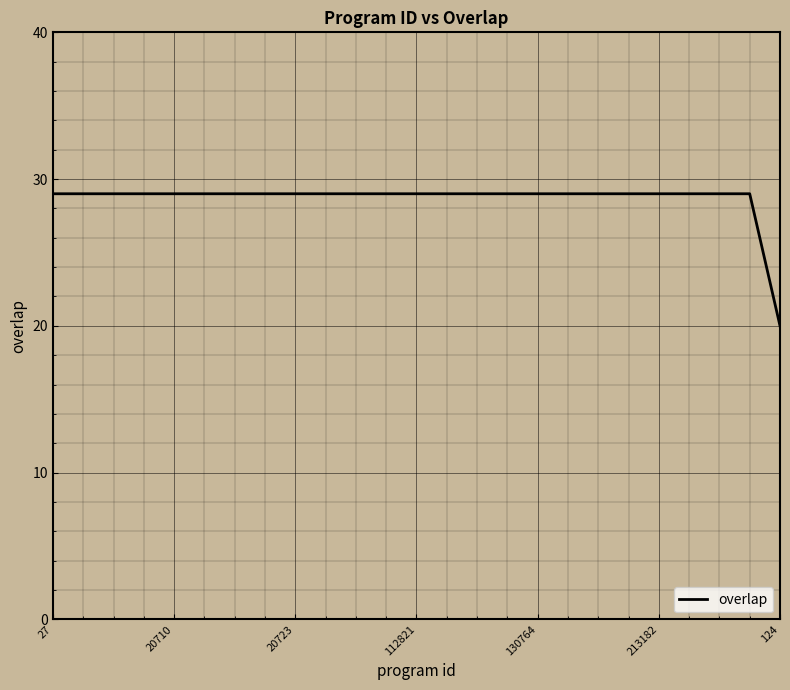

What is the greatest value displayed?

29